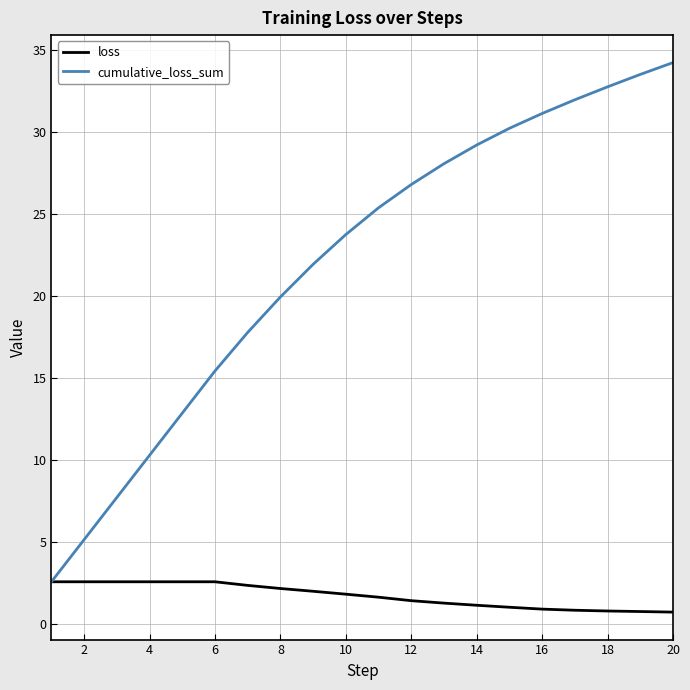

Which series has the largest total across all categories?

cumulative_loss_sum